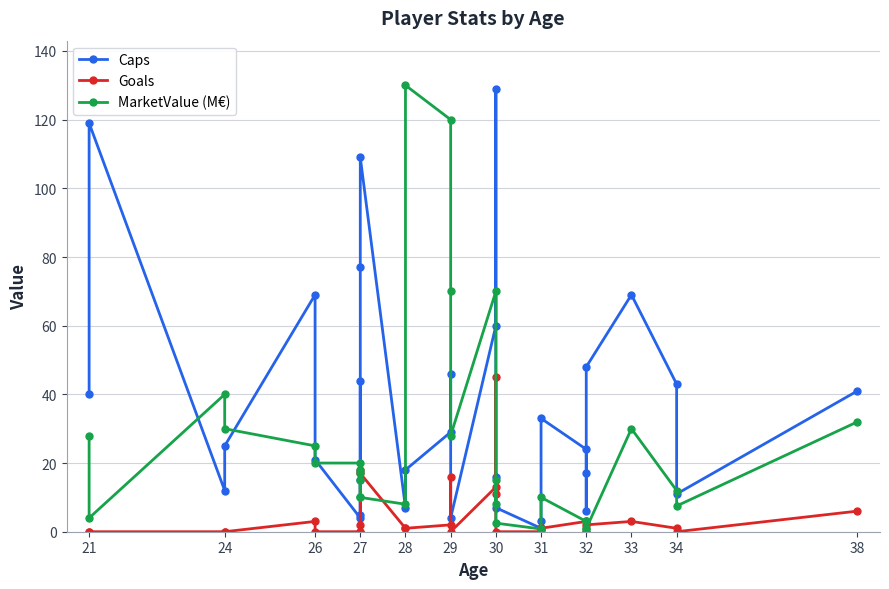

What is the maximum value for Goals?

45.0